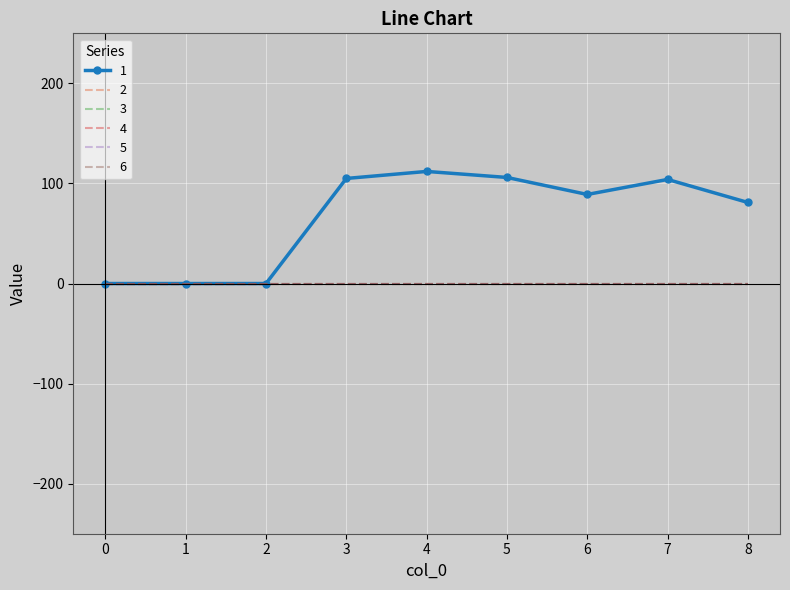

Between 1 and 5, which is larger?

5